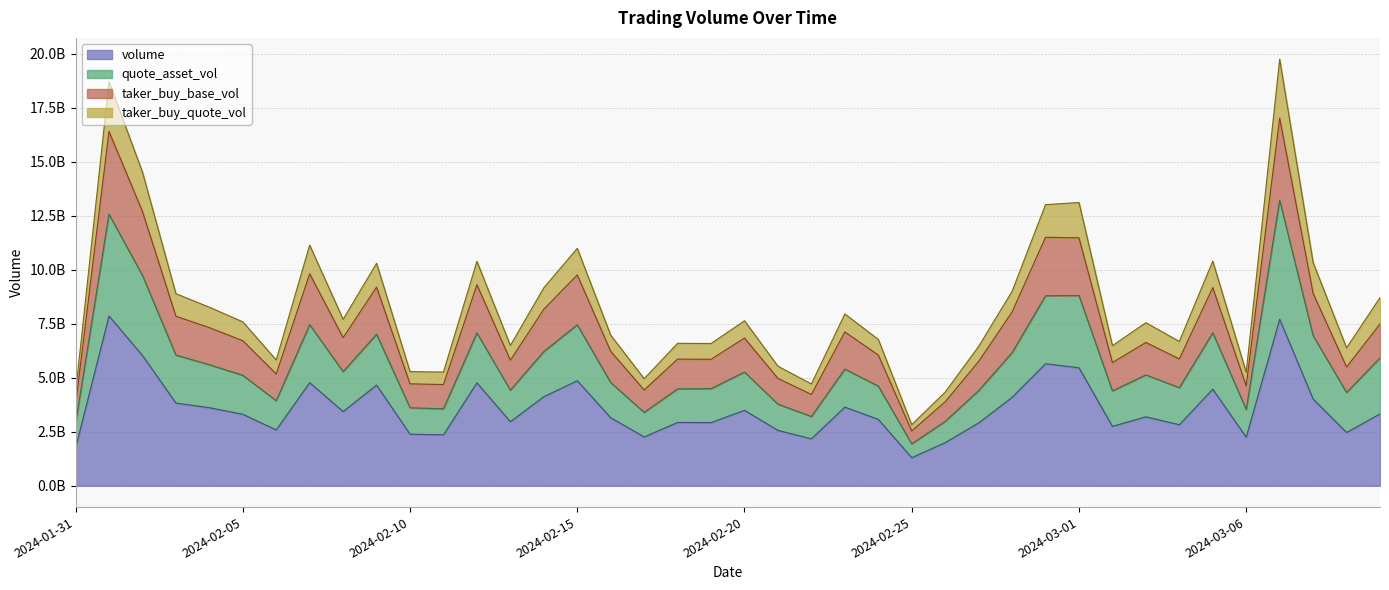

Is the value of taker_buy_base_vol at 2024-02-15 greater than the value of volume at 2024-02-11?

Yes